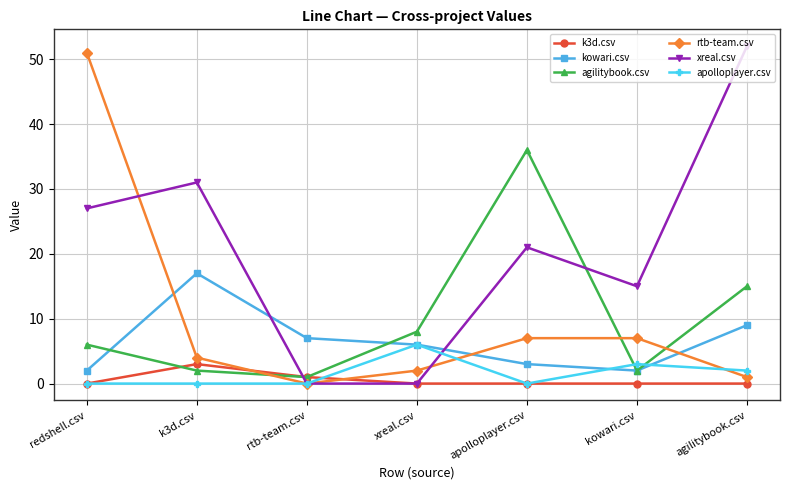

How many intersections are there between kowari.csv and xreal.csv?

2